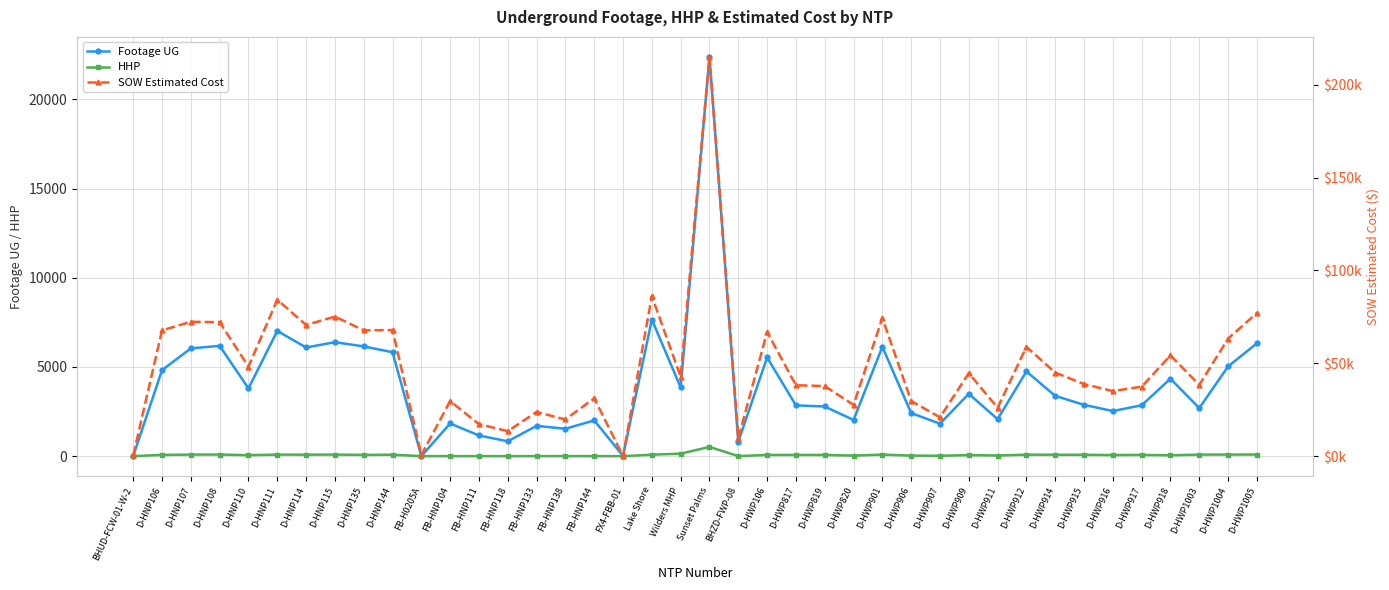

What is the difference between the second highest and second lowest values in the SOW Estimated Cost series?

85748.0